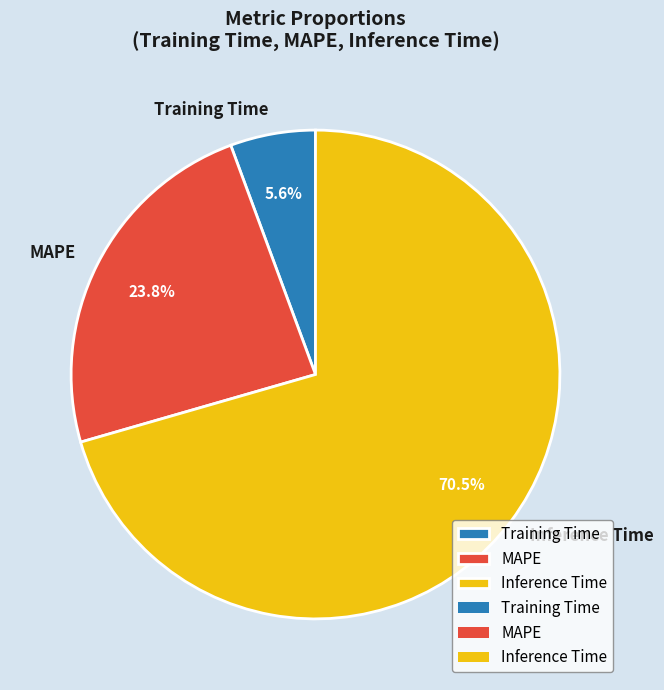

How much of the chart is everything except Training Time?

94.4%